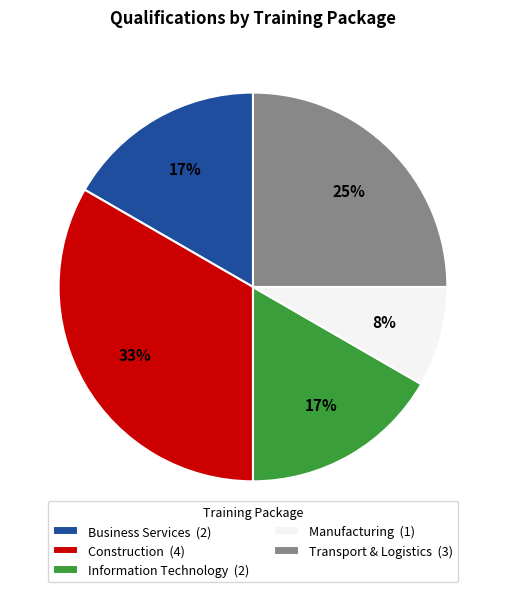

Is there a majority slice in this chart?

No